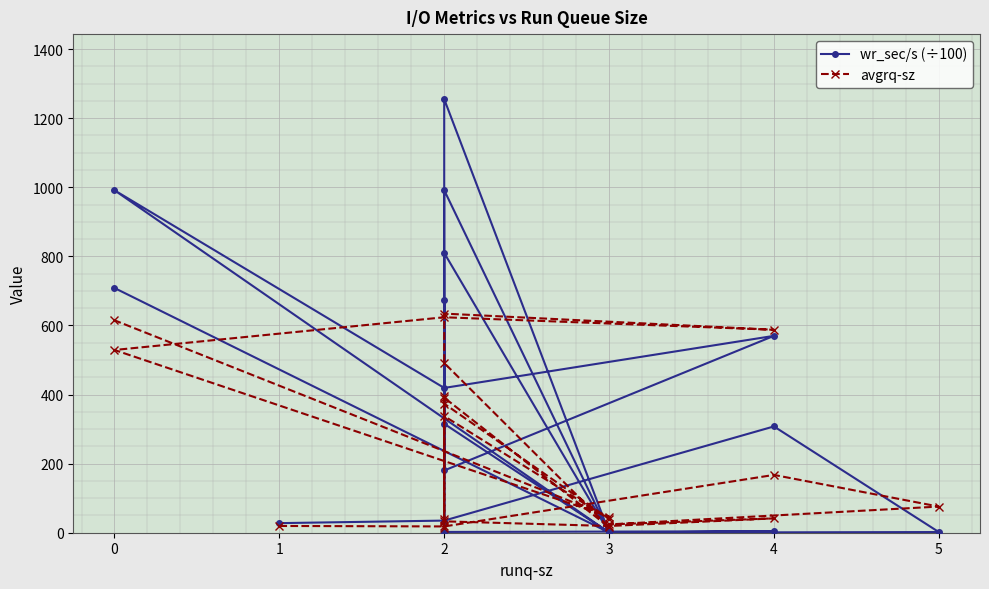

How many times do avgrq-sz and wr_sec/s (÷100) cross each other?

12